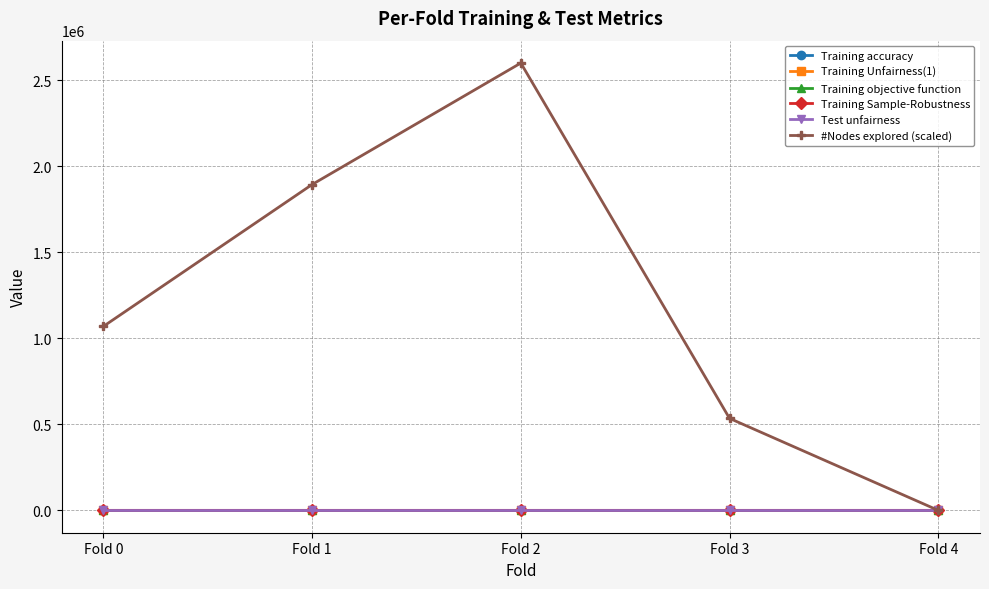

What is the greatest value displayed?

2601357.0